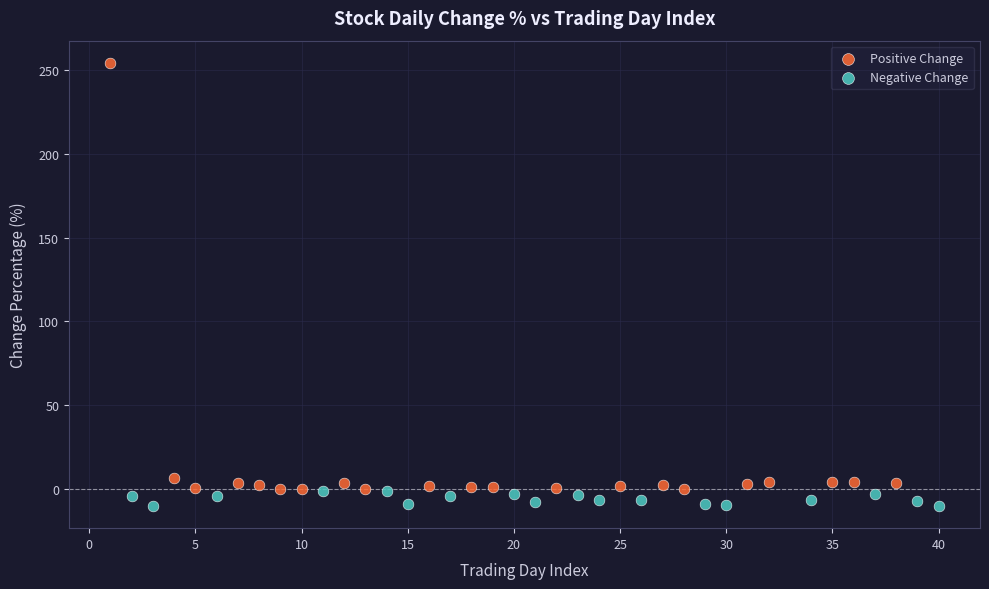

Which series has the largest Y range (max minus min)?

Positive Change